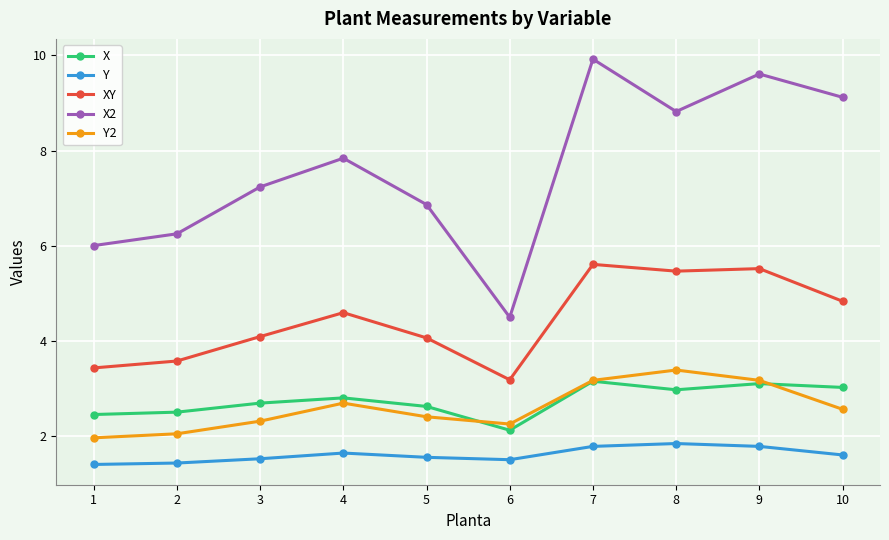

What is the highest value of the X2 series?

9.9